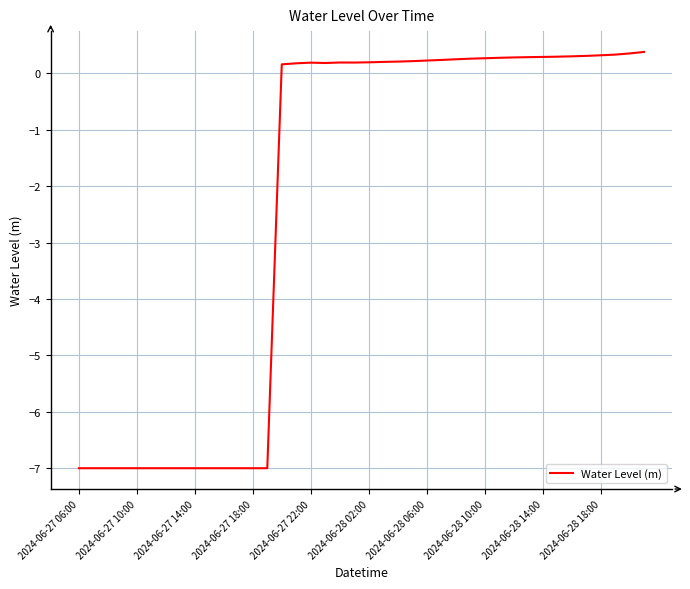

True or false: there are more than 0 points higher than both neighbors.

True